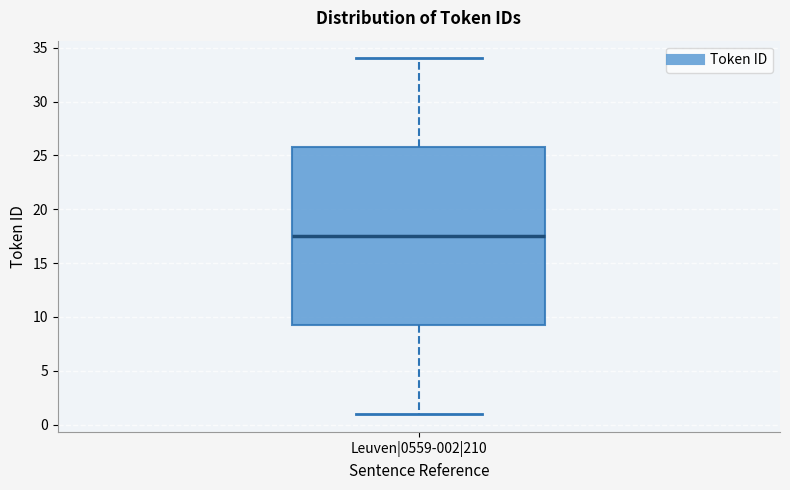

Read this box plot against the y-axis: the position of the median line, the range covered by the box, and the ends of both whiskers. The values are not printed on the chart, so give them approximately, as read against the axis.

median 17.5, box 9.5 to 26.0, whiskers 1.0 to 34.0